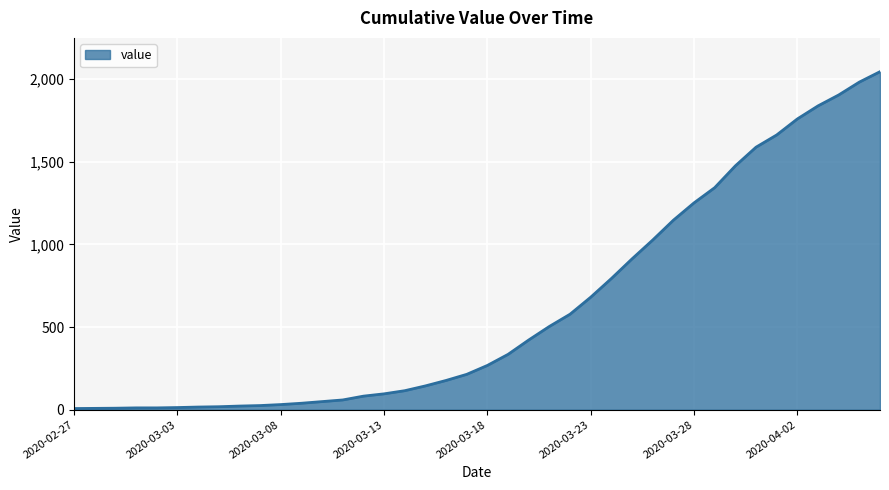

How many lines are shown in the chart?

1